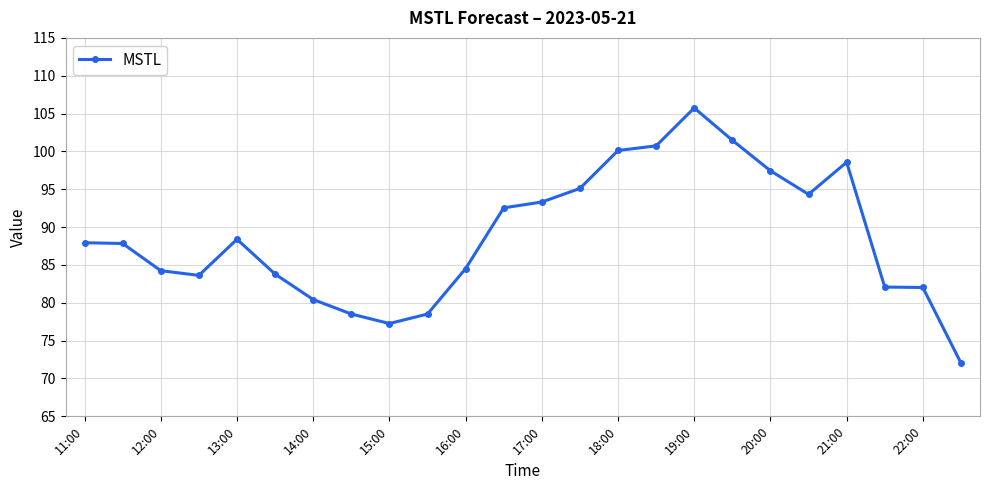

What is the value of the 3rd point from the left?

84.2